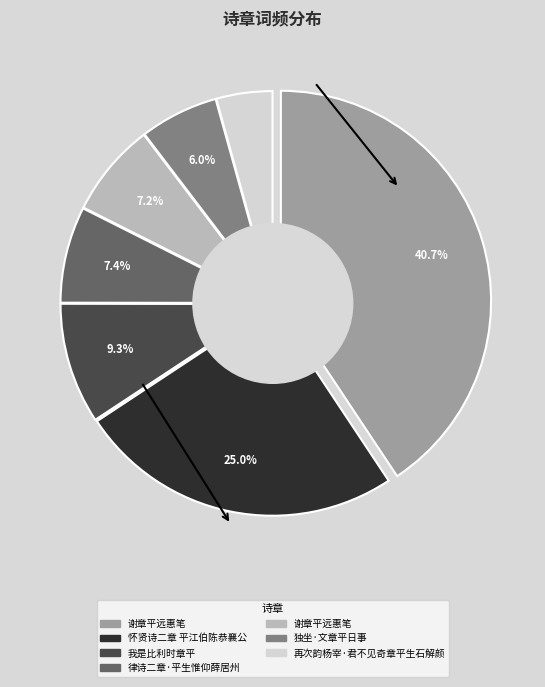

To the nearest percent, what is the difference between the 律诗二章·平生惟仰薛居州 and 谢章平远惠笔 slice percentages?

33%